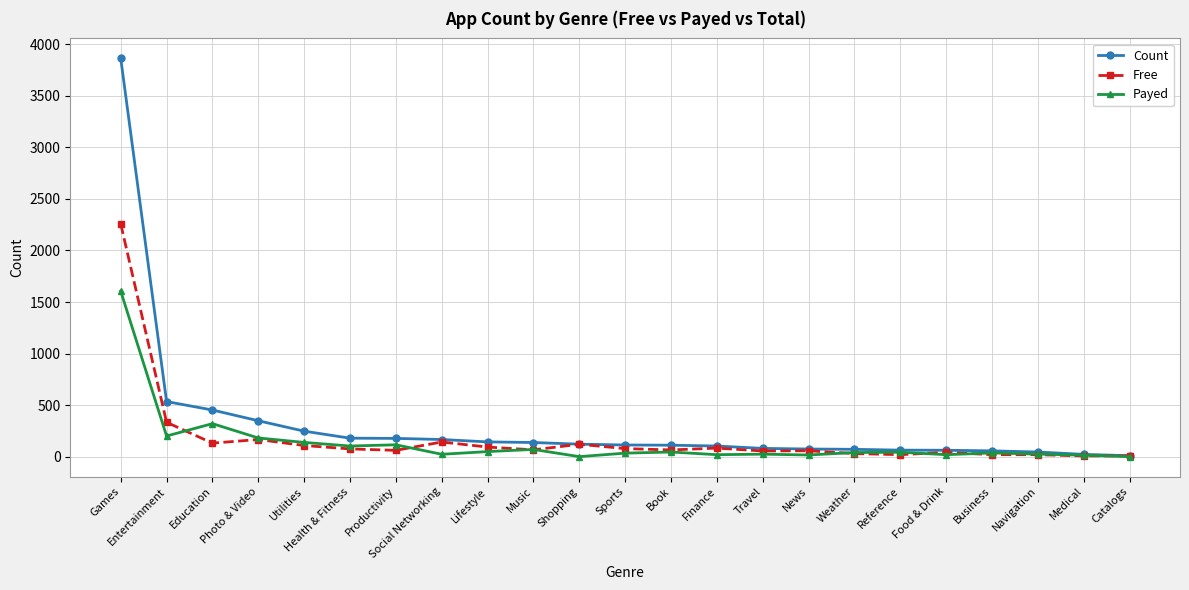

Read the Free value at News, to the nearest 100.

100